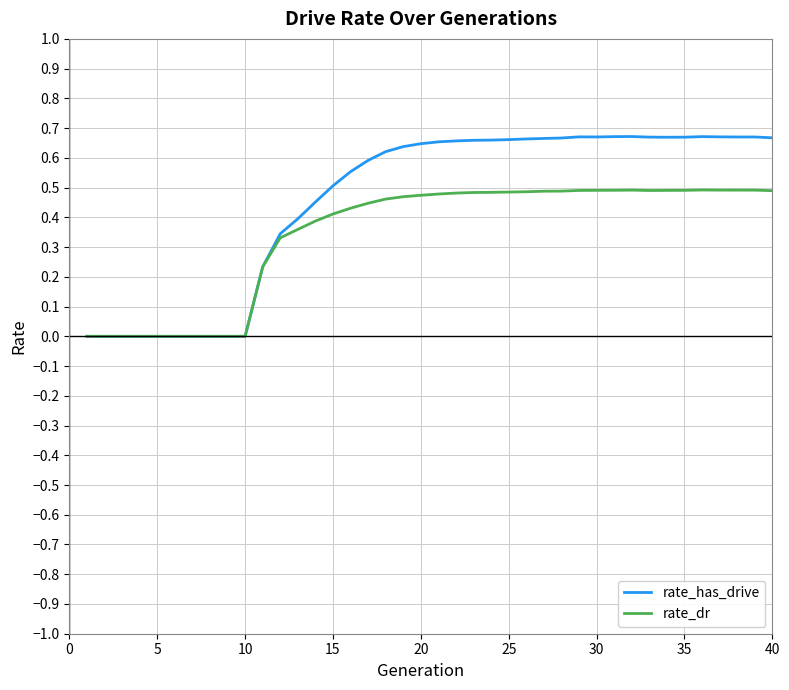

Which series has the largest total across all categories?

rate_has_drive